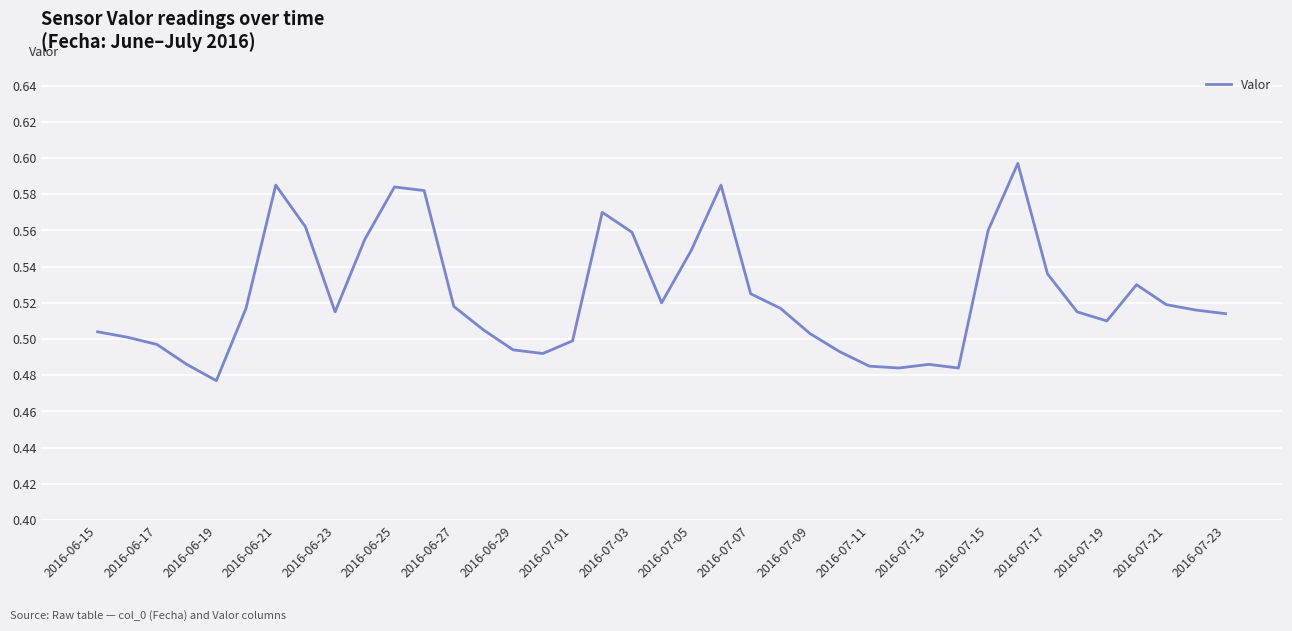

What is the sum of all values?

20.4